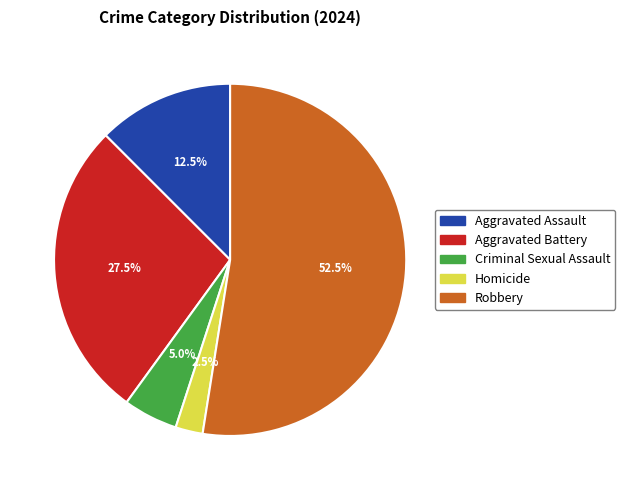

How many segments does this pie chart have?

5